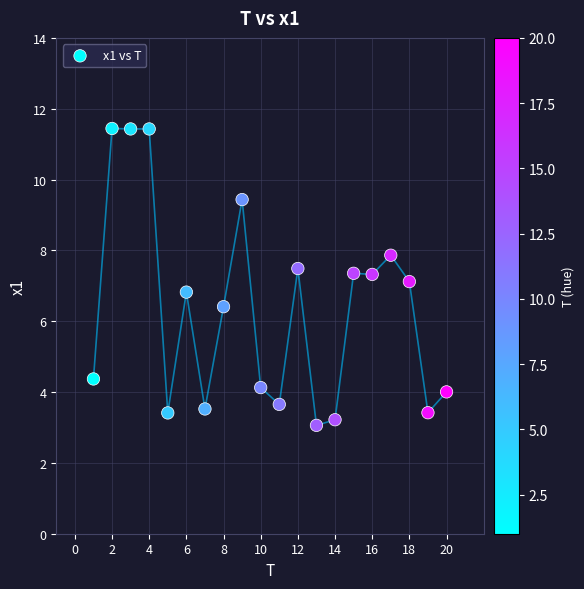

What is the range of X values (max minus min)?

19.0